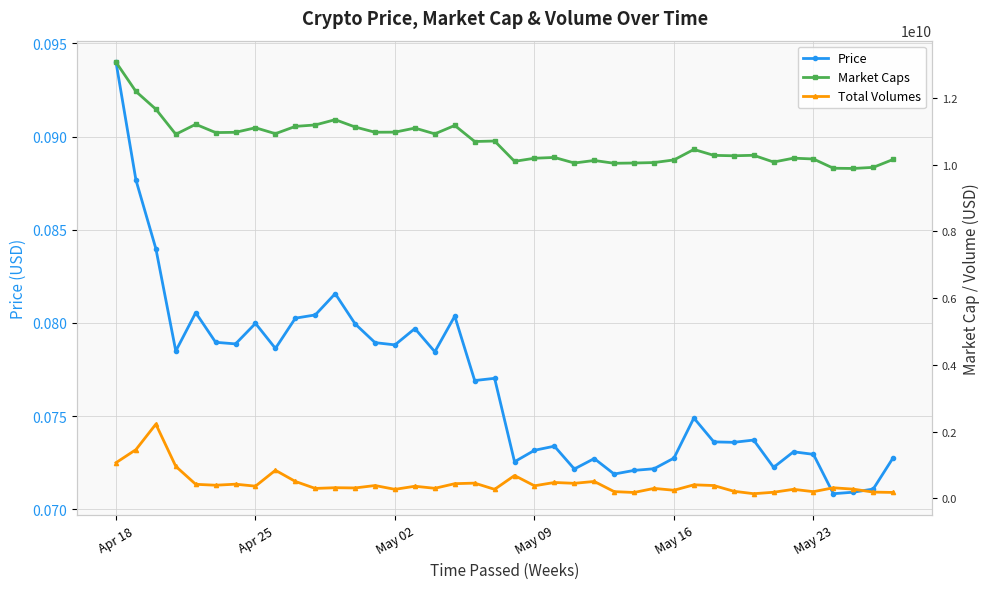

What is the value of the Market Caps point at the 17th from the left?

10923617106.7